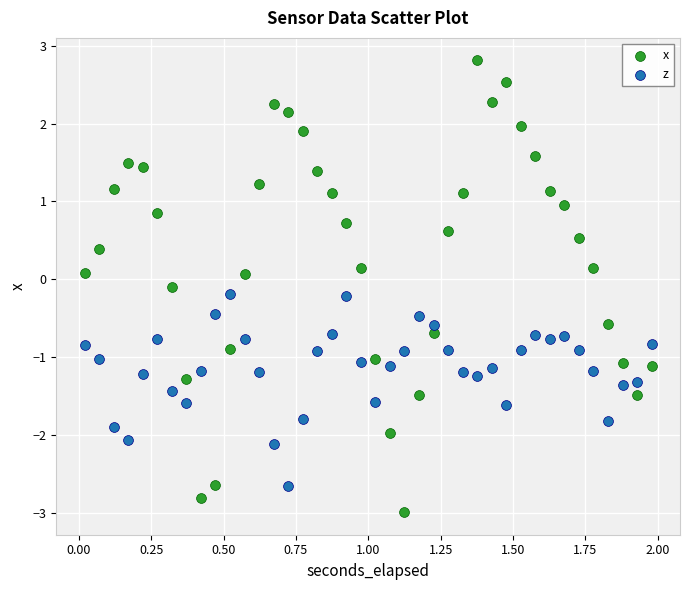

Across all data points, what is the range of Y values (max minus min)?

5.8